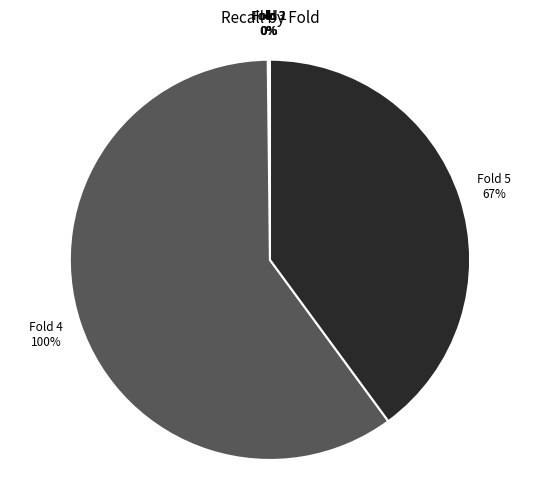

Is the sum of Fold 3 and Fold 1 greater than half?

No